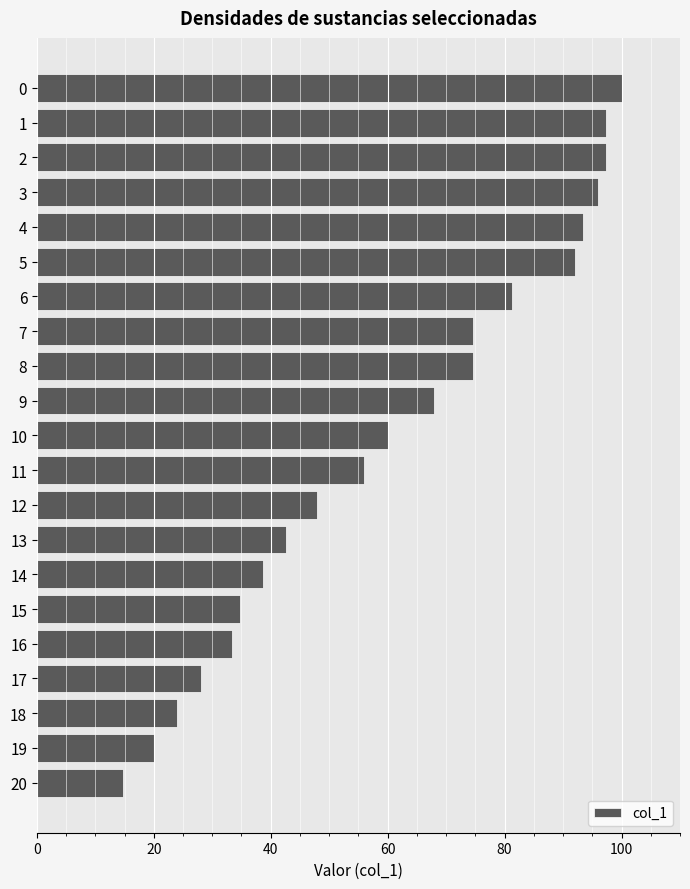

The chart shows a value of 95.4 at 11. True or false?

False